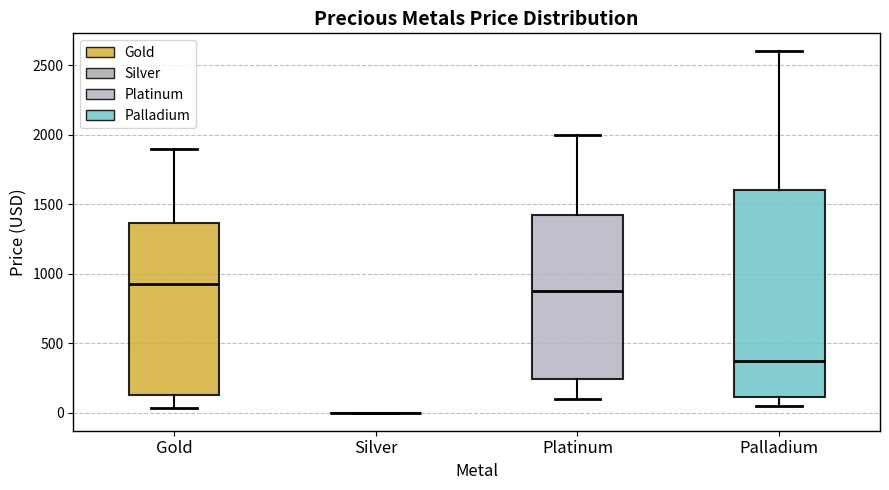

Reading left to right, transcribe this box plot: for each box, give where its median line is, the range the box spans, and where its two whiskers end, as read against the y-axis. The values are not printed on the chart, so give them approximately, as read against the axis.

Gold: median 950, box 150 to 1350, whiskers 50 to 1900
Silver: box collapsed to a line at 0, whiskers 0 to 0
Platinum: median 900, box 250 to 1450, whiskers 100 to 2000
Palladium: median 400, box 100 to 1600, whiskers 50 to 2600